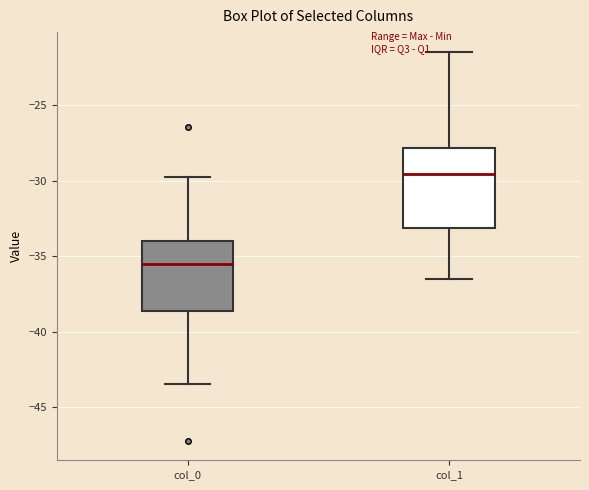

Reading left to right, transcribe this box plot: for each box, give where its median line is, the range the box spans, and where its two whiskers end, as read against the y-axis. The values are not printed on the chart, so give them approximately, as read against the axis.

col_0: median -35.5, box -38.5 to -34.0, whiskers -43.5 to -30.0
col_1: median -29.5, box -33.0 to -28.0, whiskers -36.5 to -21.5